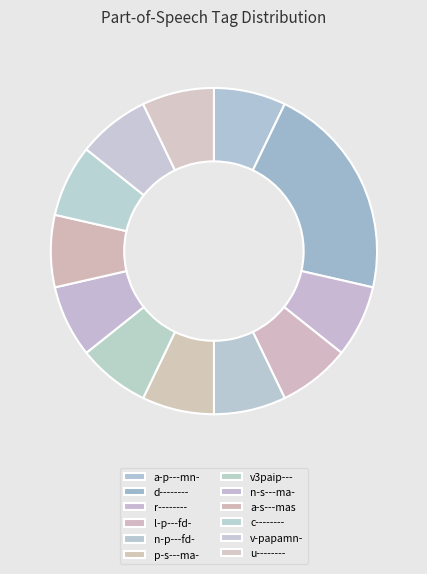

Rank the categories by value from highest to lowest.

d--------, a-p---mn-, r--------, l-p---fd-, n-p---fd-, p-s---ma-, v3paip---, n-s---ma-, a-s---mas, c--------, v-papamn-, u--------